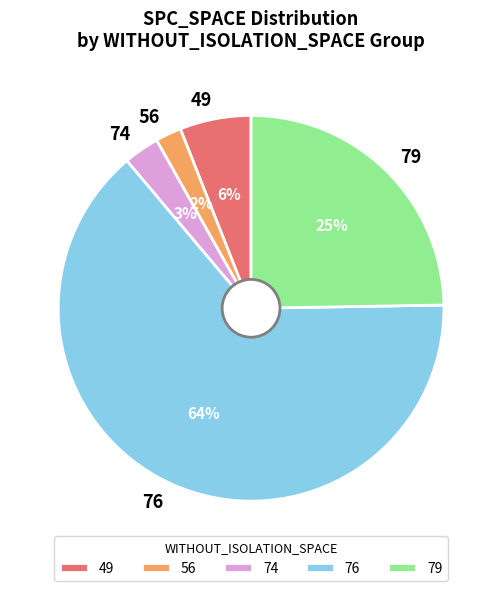

Combined, do 56 and 76 account for over 50%?

Yes